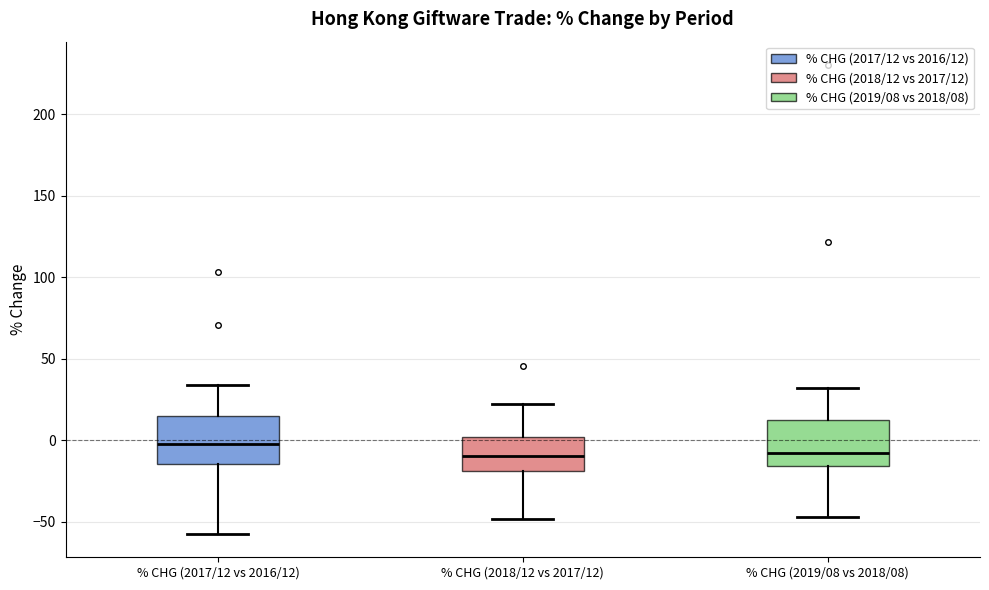

Reading left to right, transcribe this box plot: for each box, give where its median line is, the range the box spans, and where its two whiskers end, as read against the y-axis. The values are not printed on the chart, so give them approximately, as read against the axis.

% CHG (2017/12 vs 2016/12): median 0, box -15 to 15, whiskers -60 to 35
% CHG (2018/12 vs 2017/12): median -10, box -20 to 0, whiskers -50 to 20
% CHG (2019/08 vs 2018/08): median -10, box -15 to 10, whiskers -45 to 30